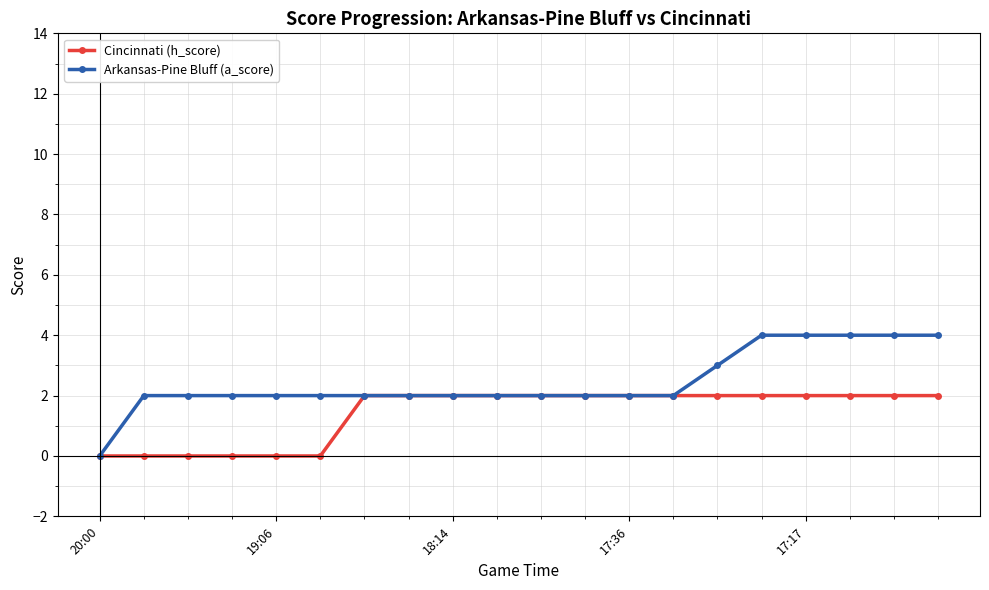

Which series has the largest range (max minus min)?

Arkansas-Pine Bluff (a_score)